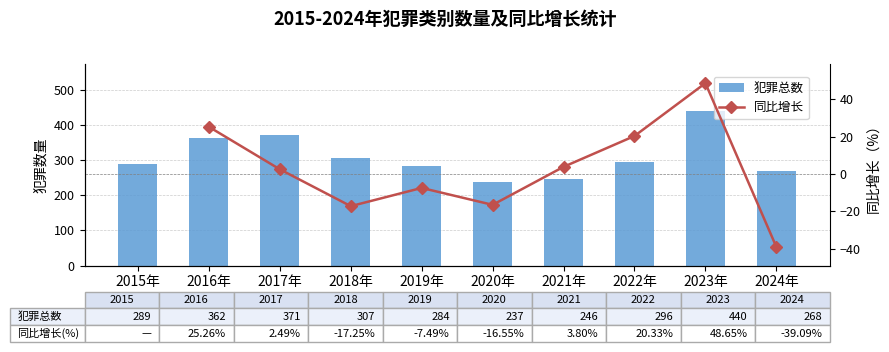

Which category has the highest value in the 同比增长 series?

2015年